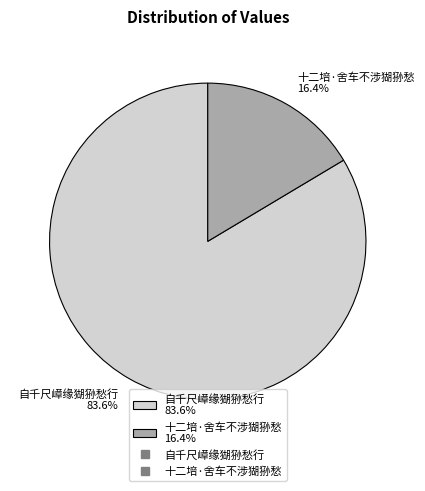

What portion of the pie excludes 自千尺嶂缘猢狲愁行?

16.4%